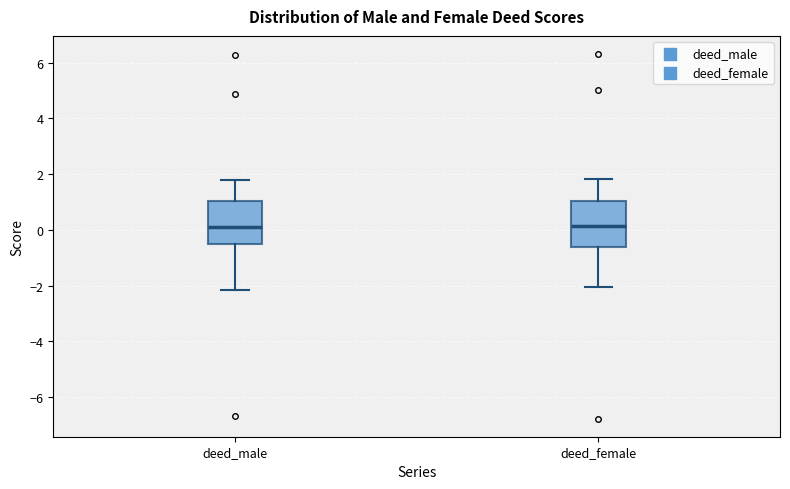

Where does the median line of the box for deed_female sit on the y-axis? The values are not printed on the chart, so give them approximately, as read against the axis.

0.2